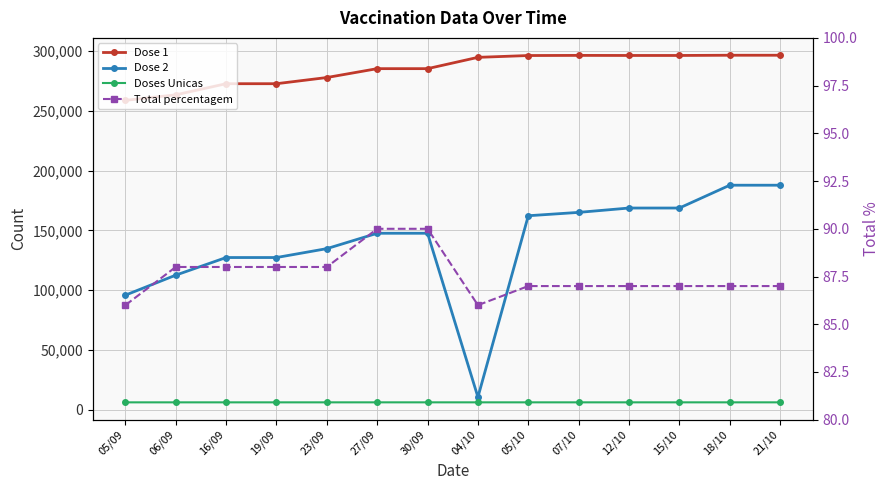

What is the difference between the maximum and minimum values in the Dose 1 series?

37706